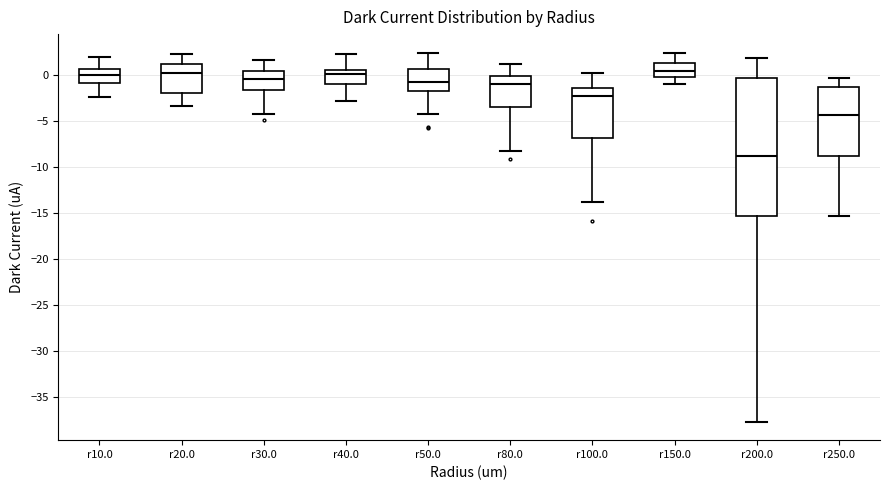

Comparing the boxes themselves (not the whiskers), which one is the tallest?

r200.0